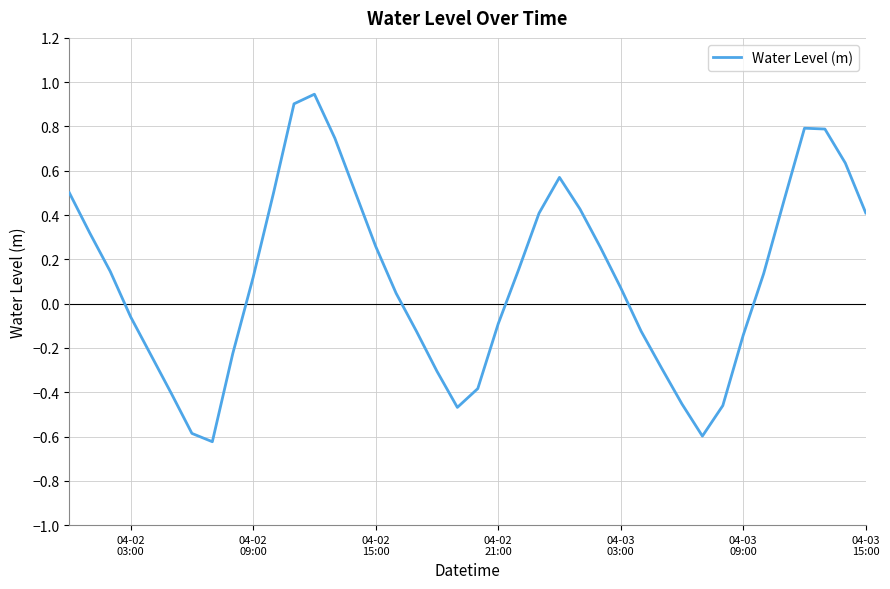

What is the difference between the maximum and minimum values?

1.6